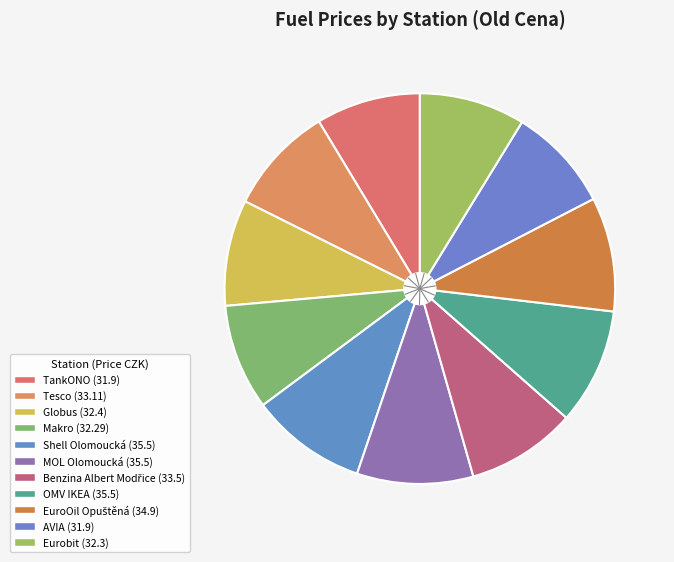

Is the sum of MOL Olomoucká and Shell Olomoucká greater than half?

No